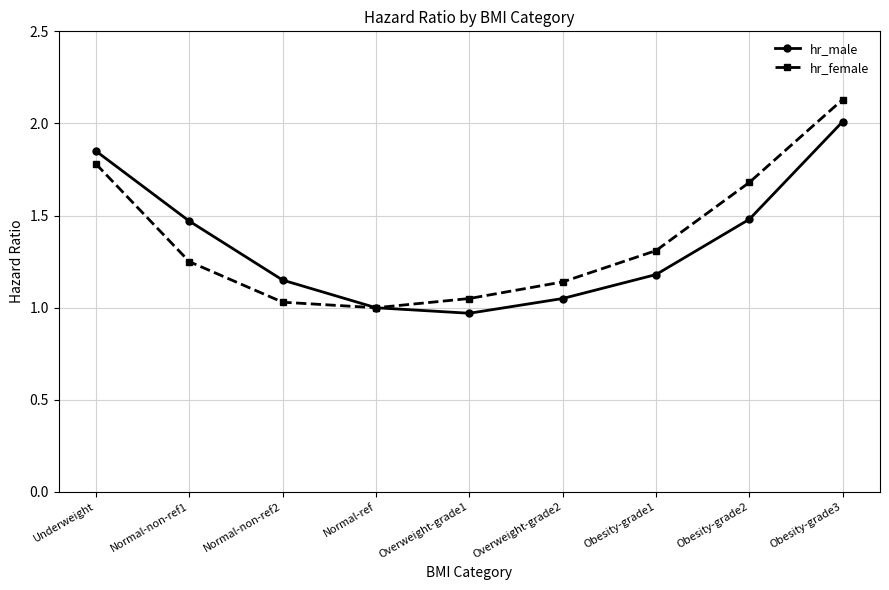

In hr_female, how many points are lower than both neighbors (excluding endpoints)?

1